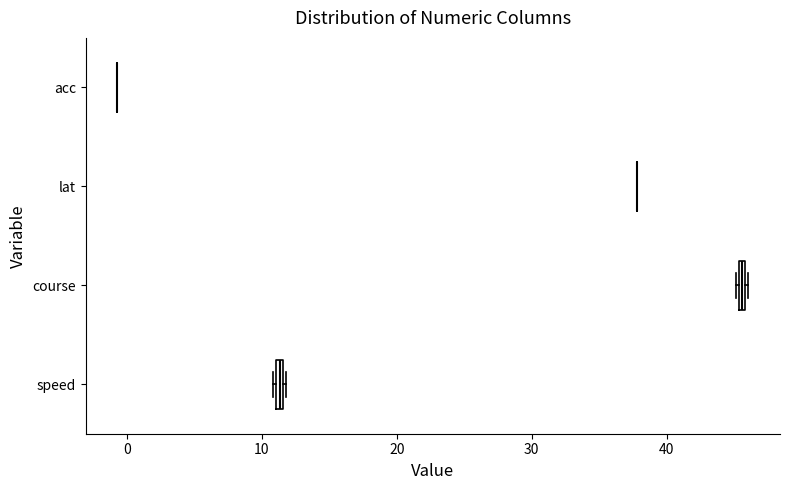

Where is the left edge of the box for course on the x-axis? The values are not printed on the chart, so give them approximately, as read against the axis.

45